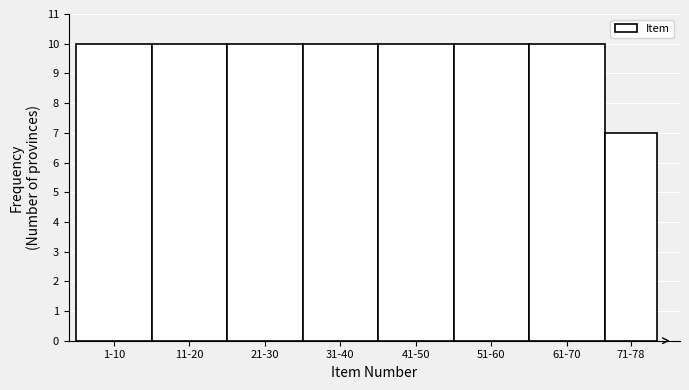

Reading left to right, list all the values displayed in this chart.

1-10=10	11-20=10	21-30=10	31-40=10	41-50=10	51-60=10	61-70=10	71-78=7